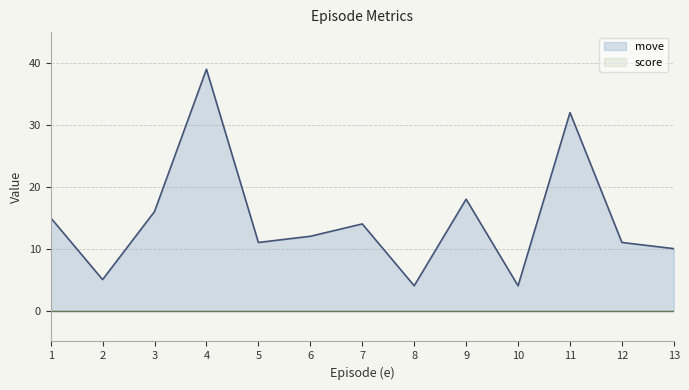

What is the value of the 5th point from the left?

11